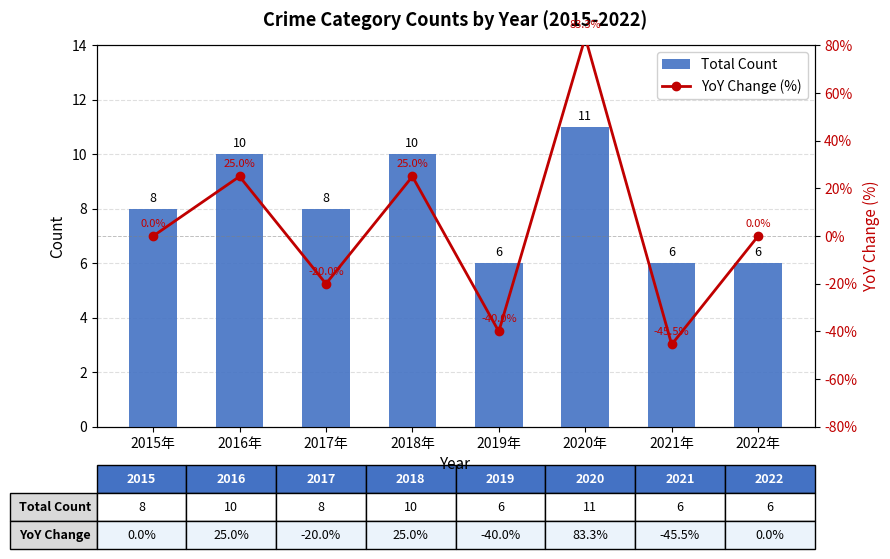

What is the difference between the maximum and minimum values in the Total Count series?

5